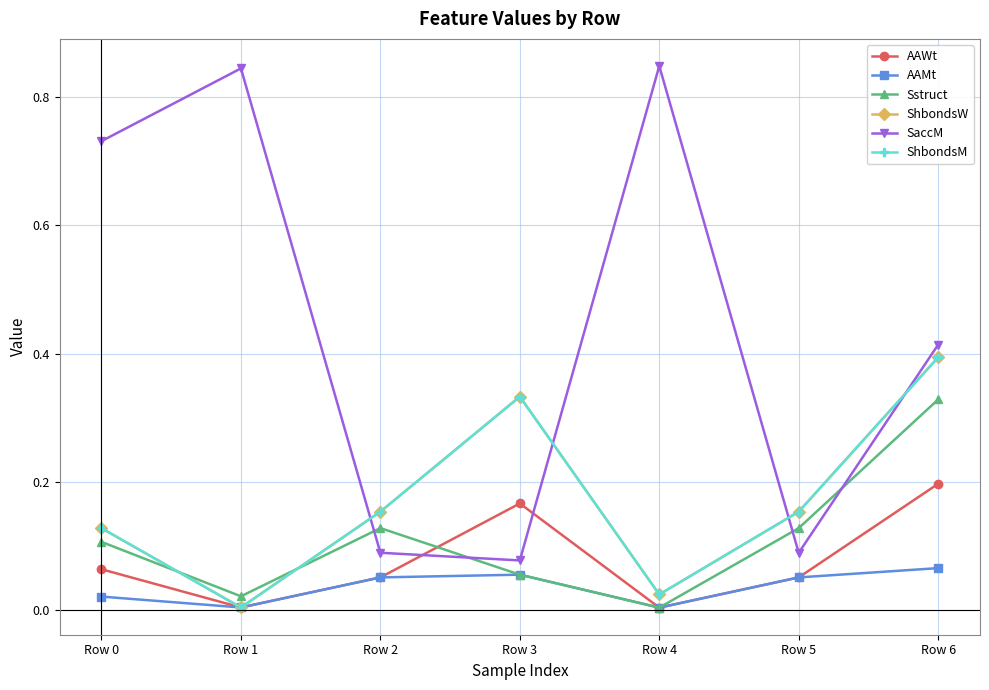

True or false: ShbondsM has more than 2 interior local peaks.

False